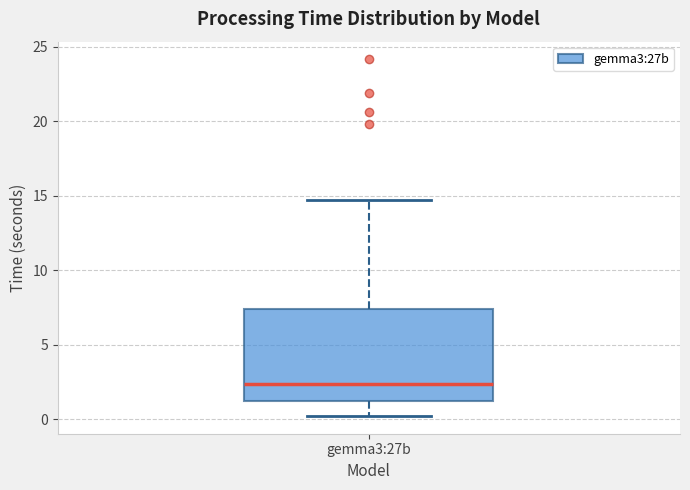

Read this box plot against the y-axis: the position of the median line, the range covered by the box, and the ends of both whiskers. The values are not printed on the chart, so give them approximately, as read against the axis.

median 2.5, box 1.0 to 7.5, whiskers 0.0 to 14.5